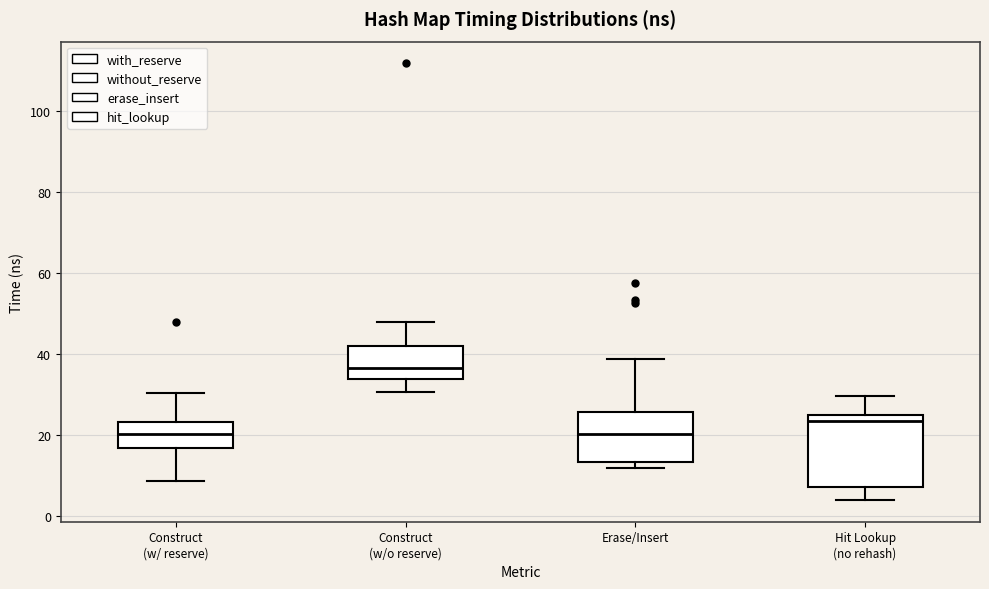

Where does the median line of the box for Construct (w/o reserve) sit on the y-axis? The values are not printed on the chart, so give them approximately, as read against the axis.

36